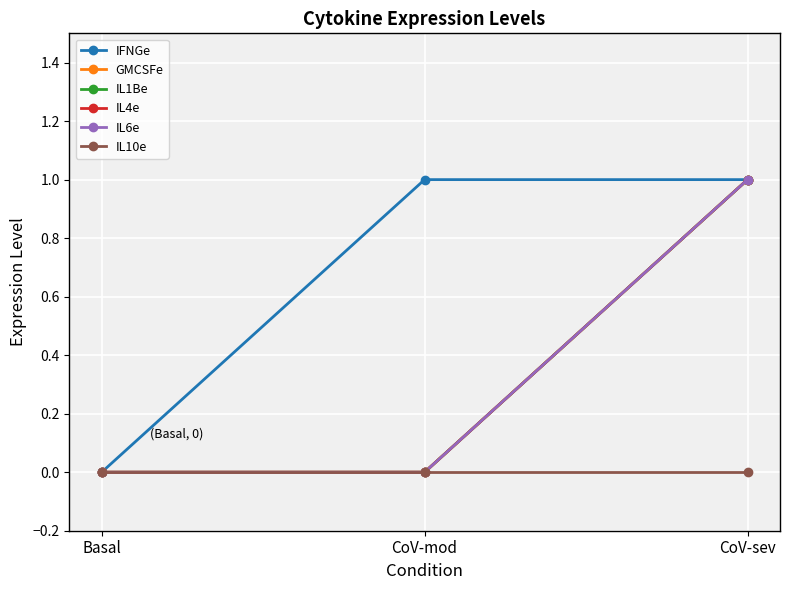

List the series in order of their peak value, lowest first.

IL10e, IFNGe, GMCSFe, IL1Be, IL4e, IL6e